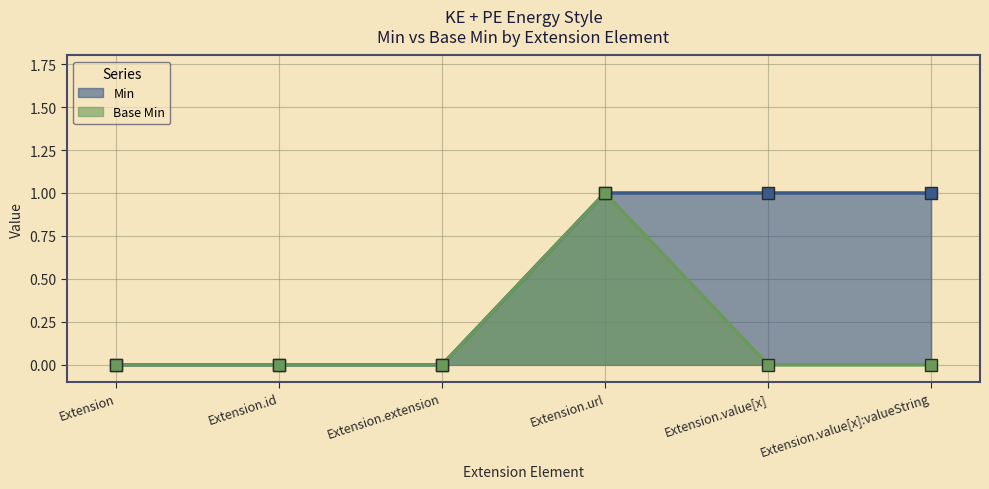

Which category has the lowest value in the Min series?

Extension